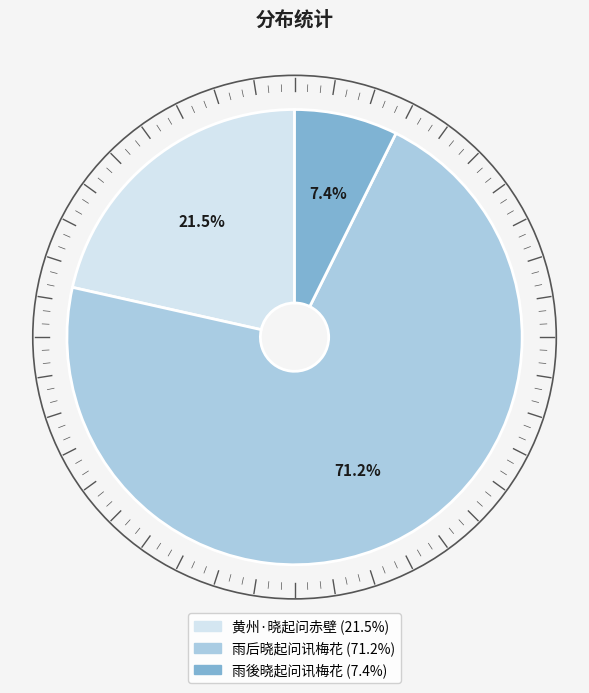

Is it true that 雨後晓起问讯梅花 is 1% of the pie?

False